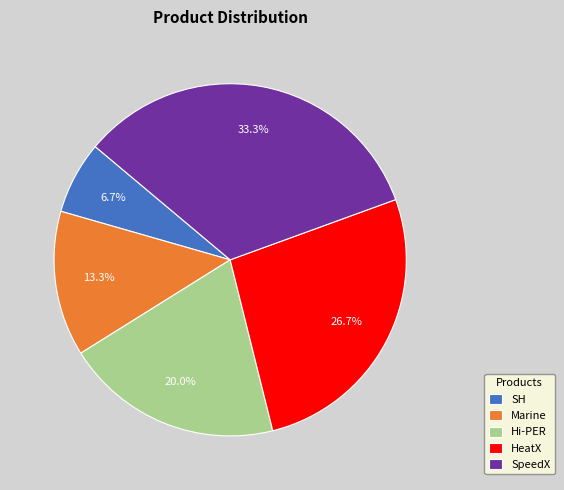

The SH slice represents 7% of the pie. True or false?

True